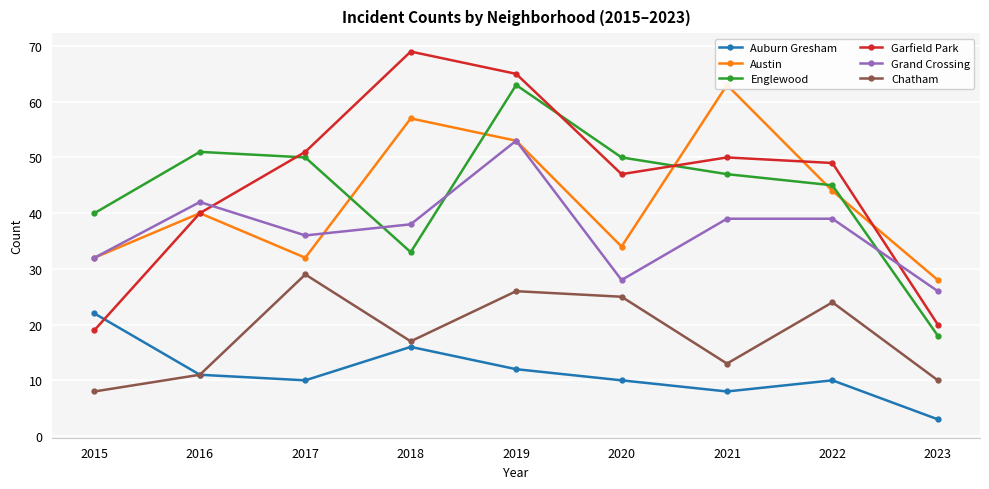

Reading right to left, list all the values displayed in this chart.

Auburn Gresham: 3	10	8	10	12	16	10	11	22
Austin: 28	44	63	34	53	57	32	40	32
Englewood: 18	45	47	50	63	33	50	51	40
Garfield Park: 20	49	50	47	65	69	51	40	19
Grand Crossing: 26	39	39	28	53	38	36	42	32
Chatham: 10	24	13	25	26	17	29	11	8